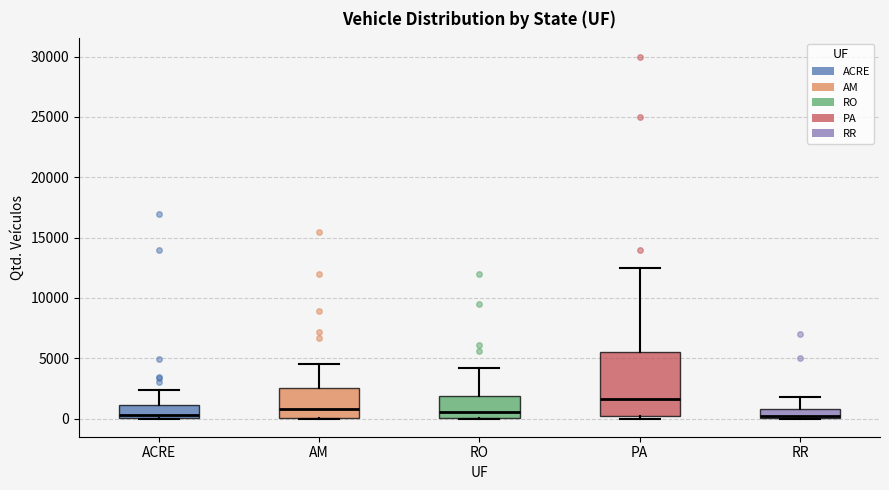

Which box's median line is the highest?

PA